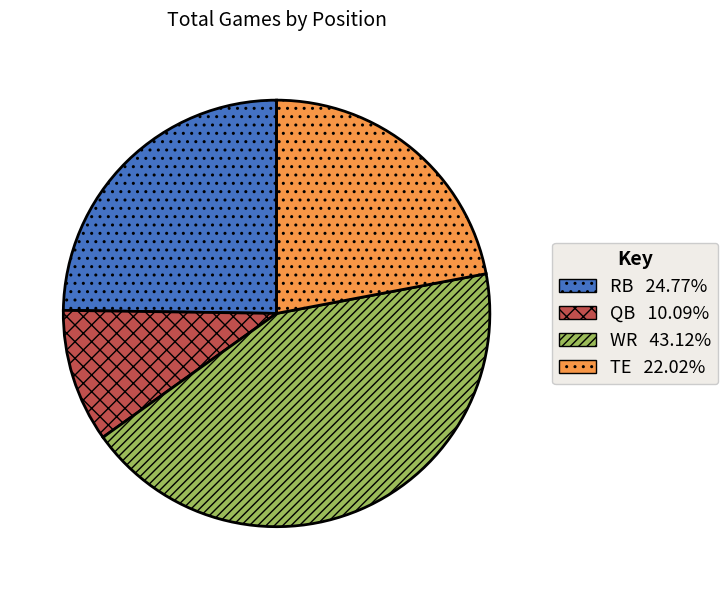

Does any single category account for the majority?

No